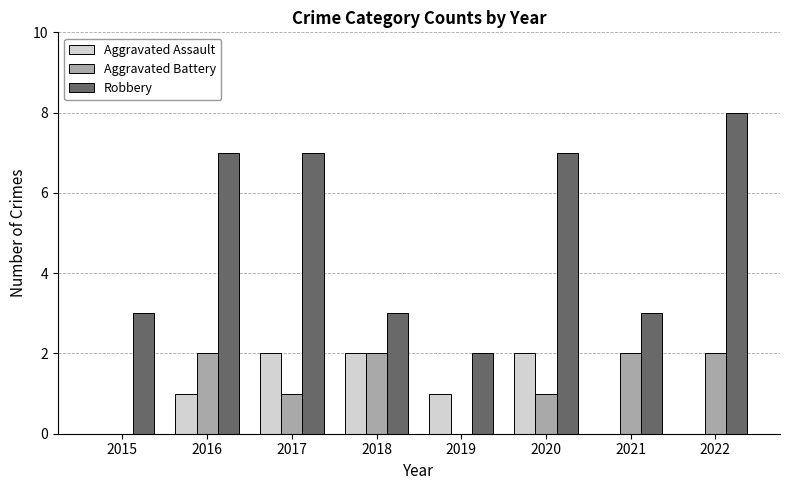

Reading left to right, what are all the values shown in this chart?

Aggravated Assault: 0	1	2	2	1	2	0	0
Aggravated Battery: 0	2	1	2	0	1	2	2
Robbery: 3	7	7	3	2	7	3	8